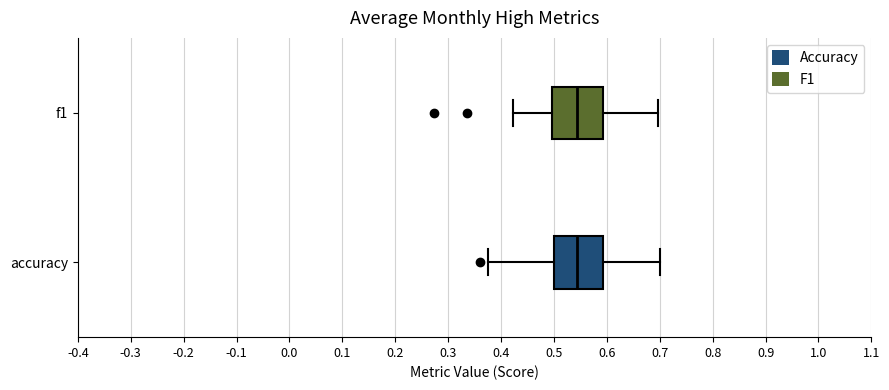

Reading bottom to top, read every box against the x-axis: the position of its median line, the range the box covers, and the ends of its whiskers. The values are not printed on the chart, so give them approximately, as read against the axis.

accuracy: median 0.54, box 0.50 to 0.59, whiskers 0.38 to 0.70
f1: median 0.54, box 0.50 to 0.59, whiskers 0.42 to 0.70